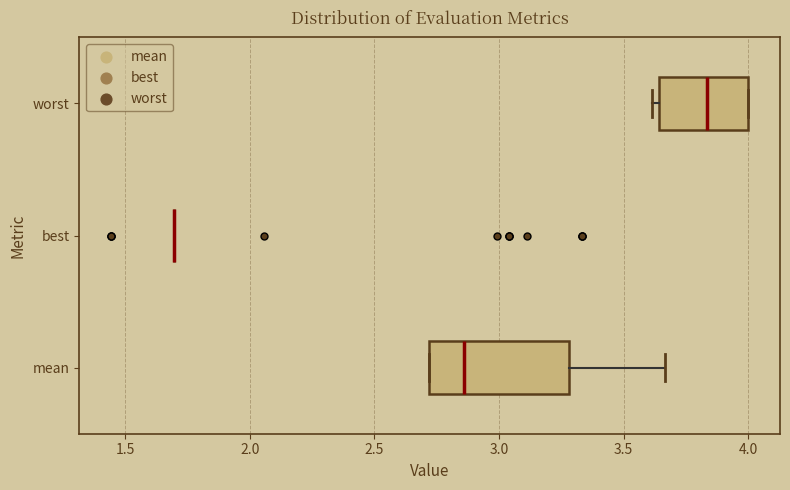

Where is the left edge of the box for worst on the x-axis? The values are not printed on the chart, so give them approximately, as read against the axis.

3.65